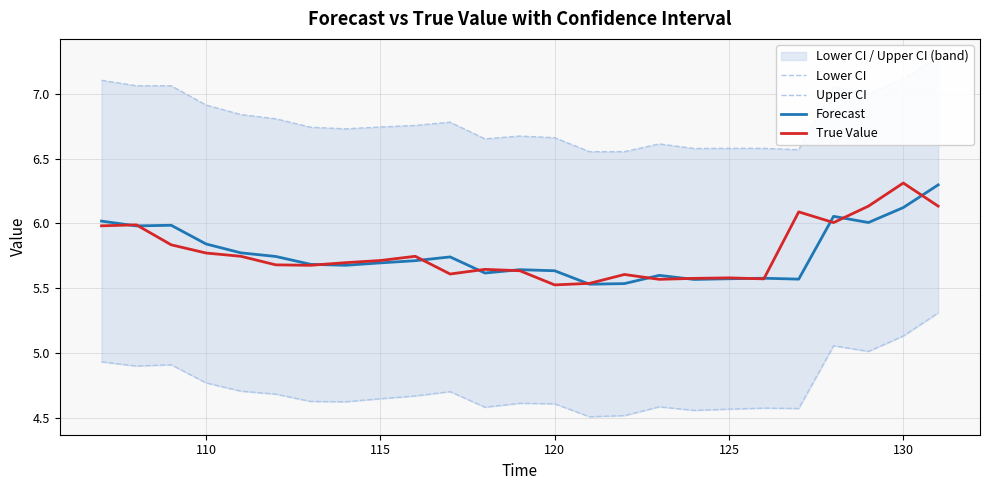

Reading left to right, transcribe all the data shown in this chart.

Lower CI: 4.9	4.9	4.9	4.8	4.7	4.7	4.6	4.6	4.6	4.7	4.7	4.6	4.6	4.6	4.5	4.5	4.6	4.6	4.6	4.6	4.6	5.1	5.0	5.1	5.3
Upper CI: 7.1	7.1	7.1	6.9	6.8	6.8	6.7	6.7	6.7	6.8	6.8	6.7	6.7	6.7	6.6	6.6	6.6	6.6	6.6	6.6	6.6	7.1	7.0	7.1	7.3
Forecast: 6.0	6.0	6.0	5.8	5.8	5.7	5.7	5.7	5.7	5.7	5.7	5.6	5.6	5.6	5.5	5.5	5.6	5.6	5.6	5.6	5.6	6.1	6.0	6.1	6.3
True Value: 6.0	6.0	5.8	5.8	5.7	5.7	5.7	5.7	5.7	5.7	5.6	5.6	5.6	5.5	5.5	5.6	5.6	5.6	5.6	5.6	6.1	6.0	6.1	6.3	6.1